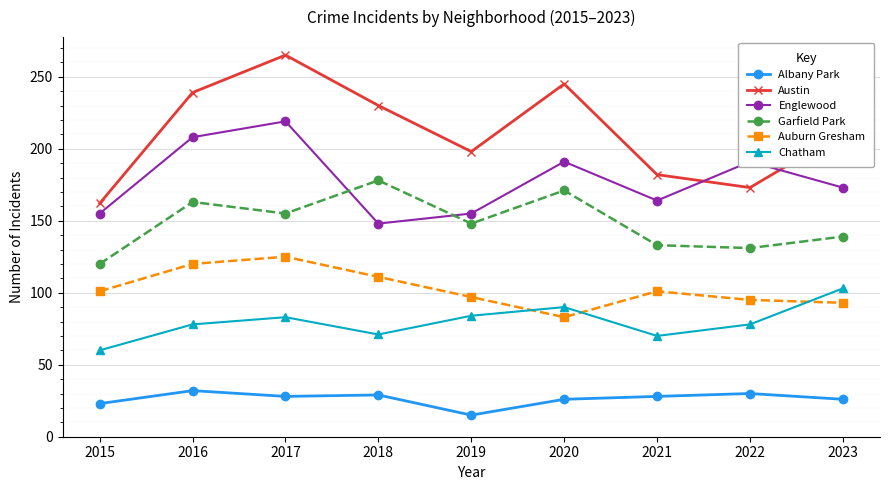

How many series are shown in this chart?

6